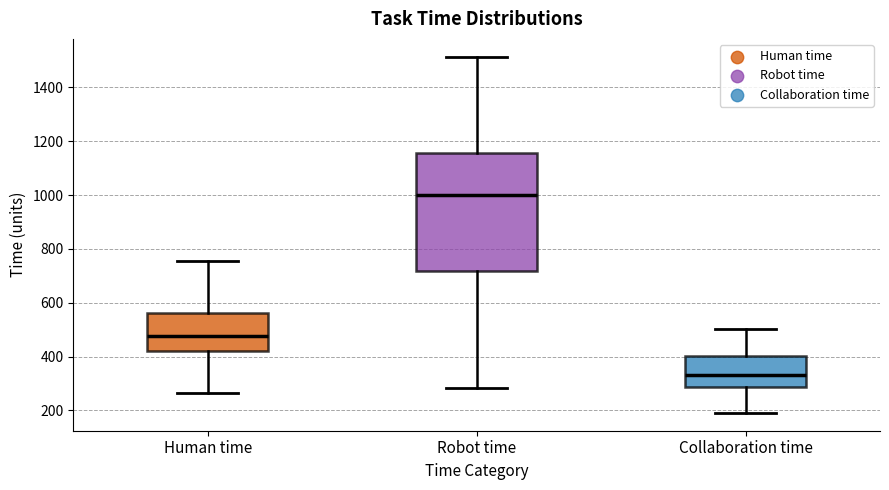

Reading left to right, read every box against the y-axis: the position of its median line, the range the box covers, and the ends of its whiskers. The values are not printed on the chart, so give them approximately, as read against the axis.

Human time: median 480, box 420 to 560, whiskers 260 to 760
Robot time: median 1000, box 720 to 1160, whiskers 280 to 1520
Collaboration time: median 340, box 280 to 400, whiskers 200 to 500